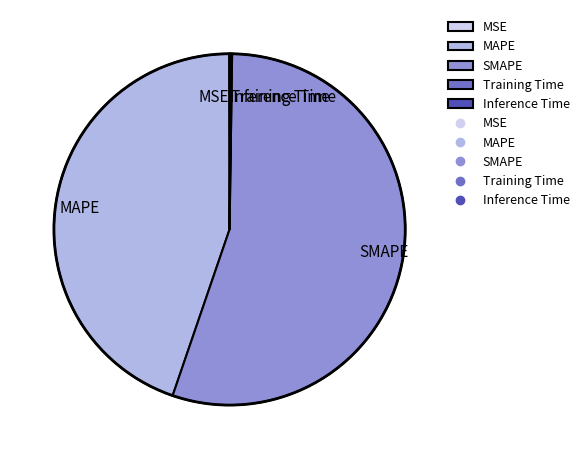

Is there a majority slice in this chart?

Yes